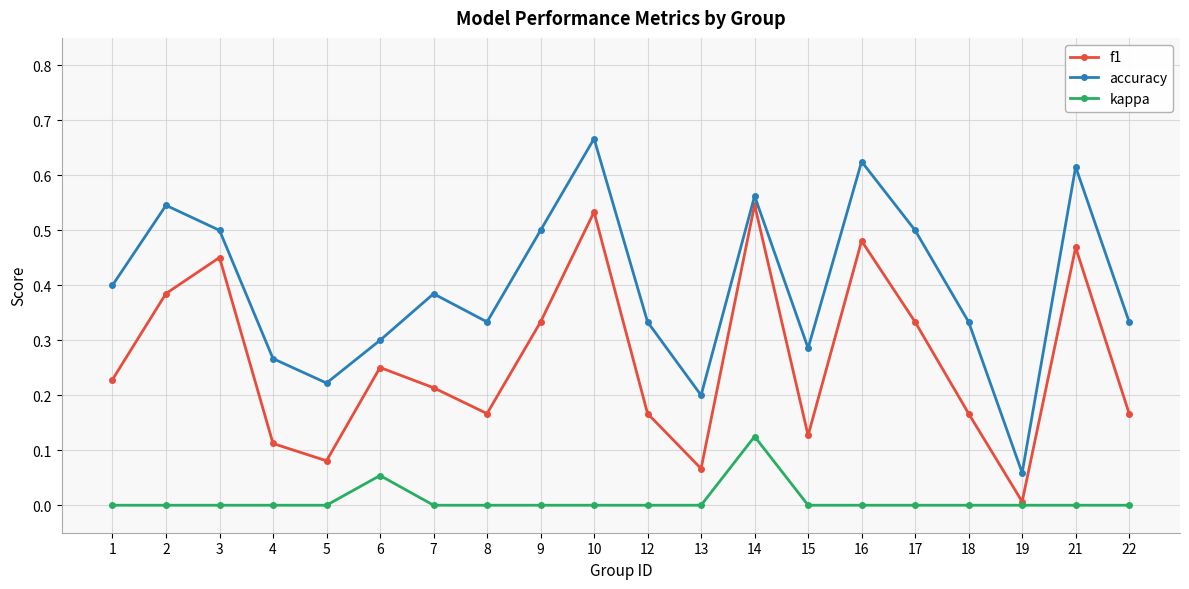

At which label does kappa reach its peak?

14